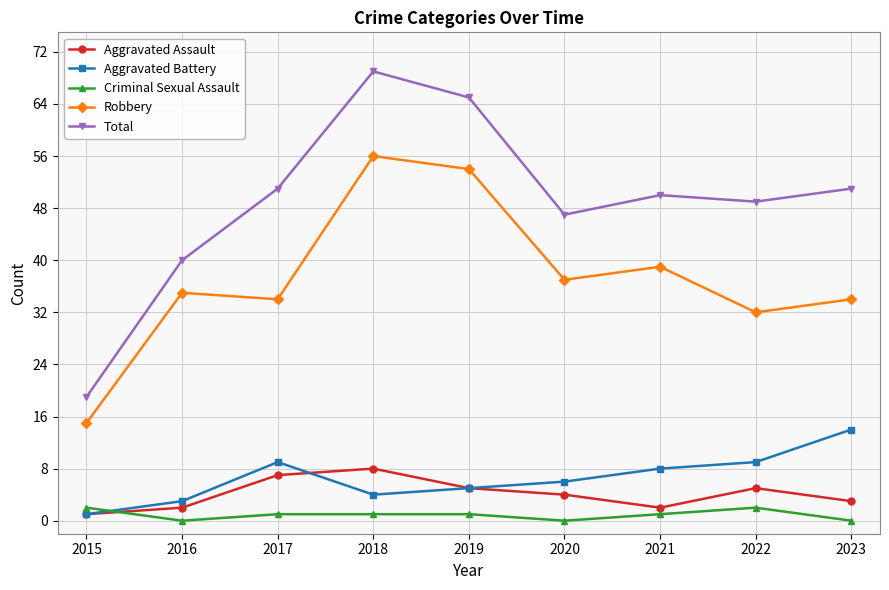

What are all the series names shown in the legend?

Aggravated Assault, Aggravated Battery, Criminal Sexual Assault, Robbery, Total